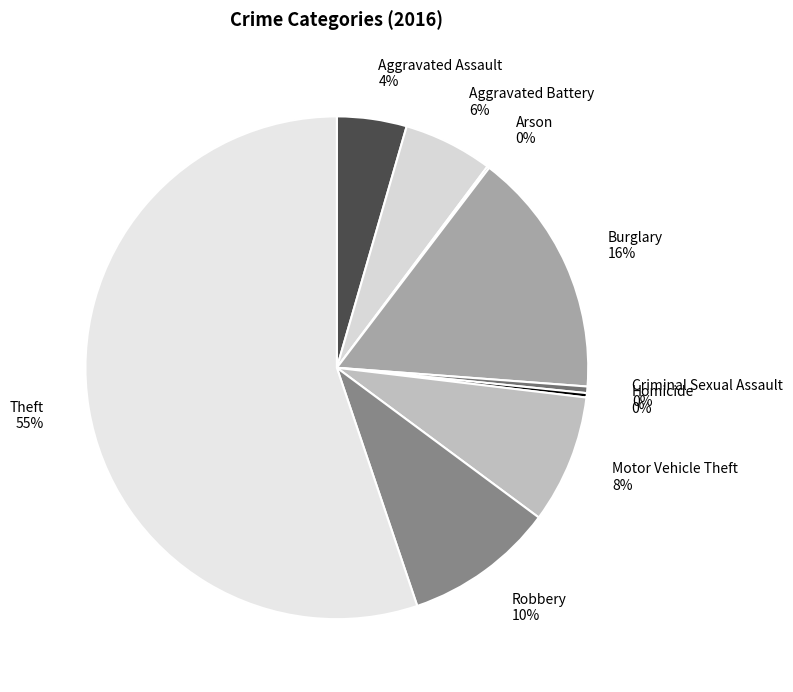

To the nearest percent, what portion does Aggravated Battery represent?

6%